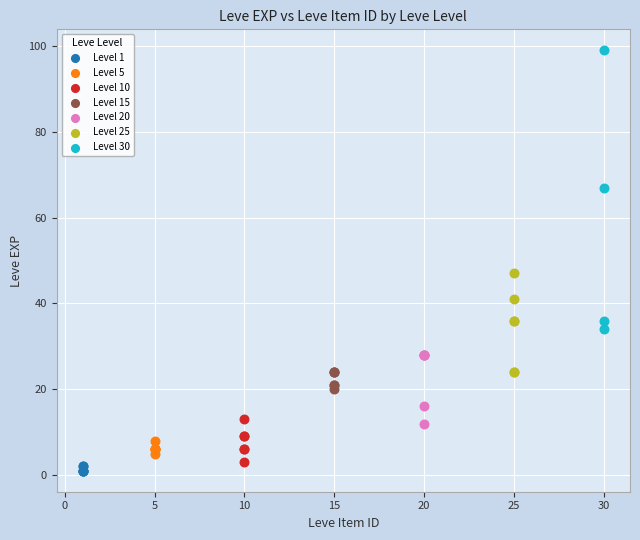

Which series has the largest Y range (max minus min)?

Level 30